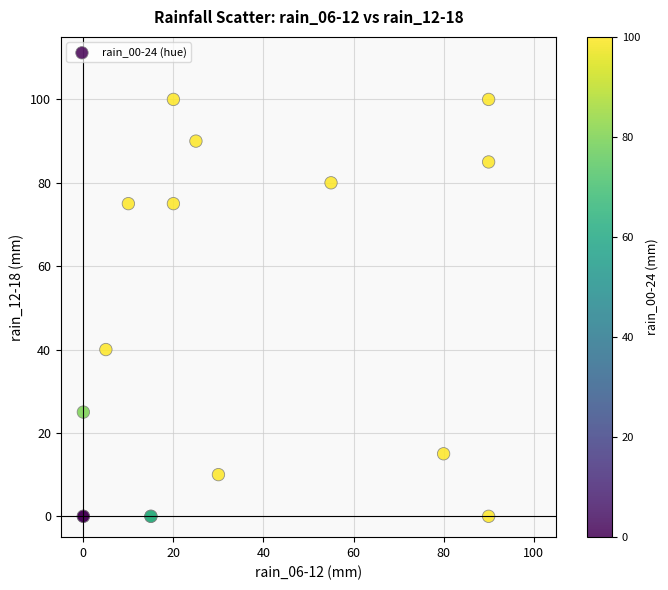

What Y value in the scatter plot is closest to 50?

40